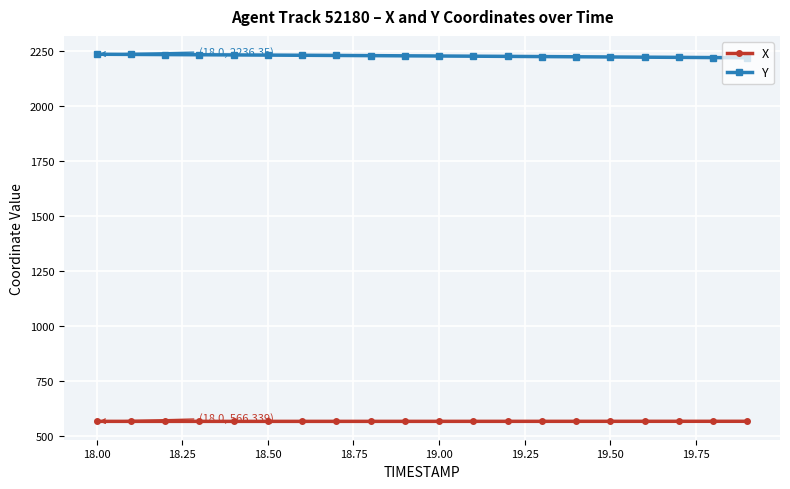

What is the minimum value for X?

566.3